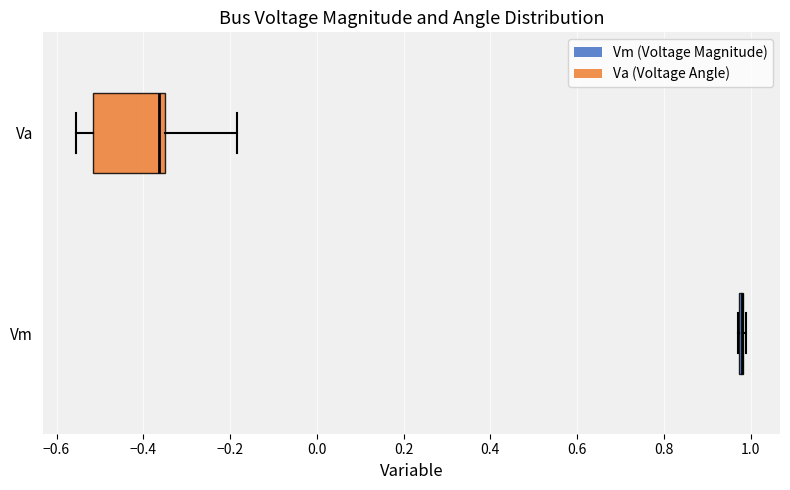

Reading bottom to top, transcribe this box plot: for each box, give where its median line is, the range the box spans, and where its two whiskers end, as read against the x-axis. The values are not printed on the chart, so give them approximately, as read against the axis.

Vm: box collapsed to a line at 0.98, whiskers 0.98 to 1.00
Va: median -0.36 (just left of the box's right edge), box -0.52 to -0.36, whiskers -0.56 to -0.18